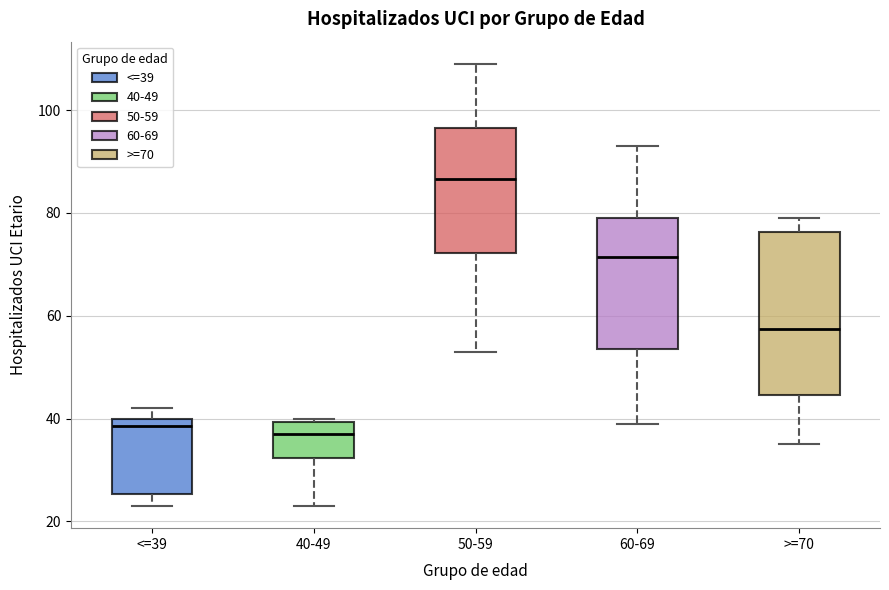

Which box is the tallest, from its lower edge to its upper edge?

>=70